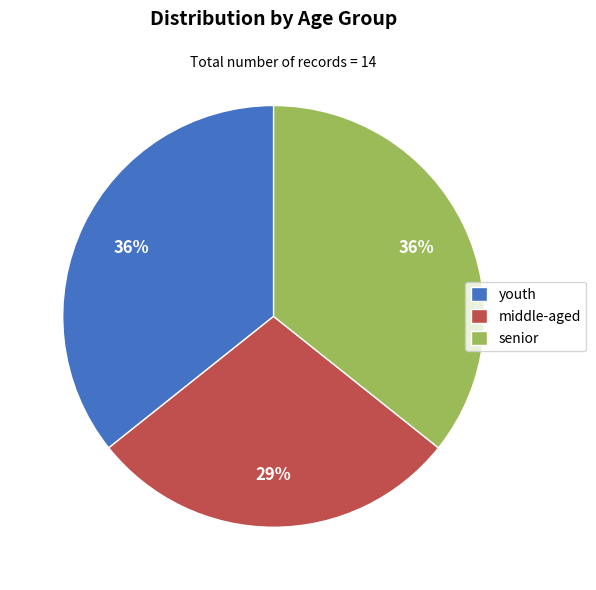

To the nearest percent, what percentage of the pie is youth?

36%